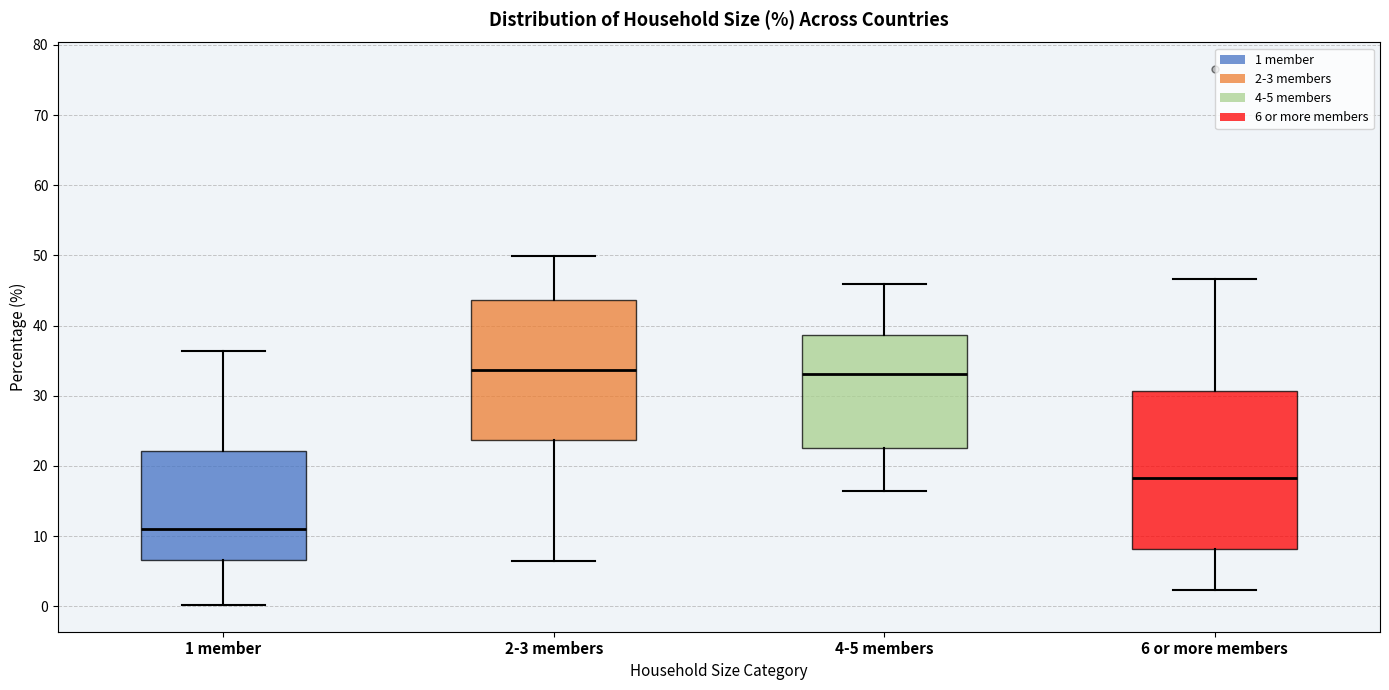

Where is the upper edge of the box for 4-5 members on the y-axis? The values are not printed on the chart, so give them approximately, as read against the axis.

39